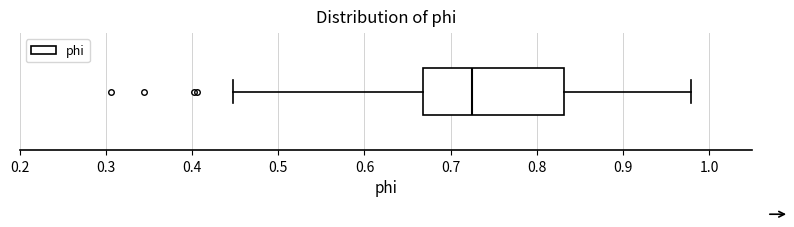

Read this box plot against the x-axis: the position of the median line, the range covered by the box, and the ends of both whiskers. The values are not printed on the chart, so give them approximately, as read against the axis.

median 0.73, box 0.67 to 0.83, whiskers 0.45 to 0.98